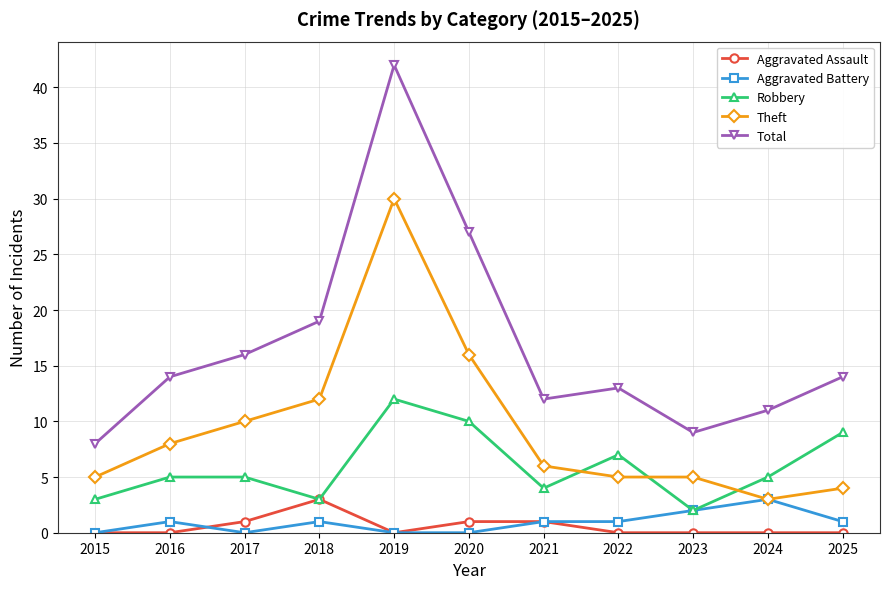

At which label does Theft reach its minimum?

2024